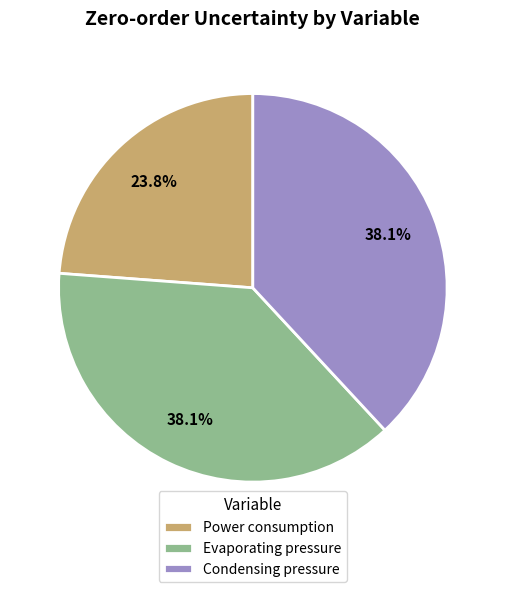

Is it true that Condensing pressure is 38% of the pie?

True